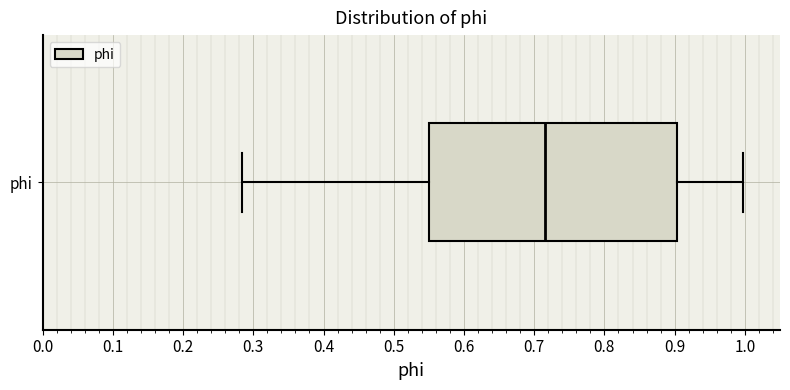

Read this box plot against the x-axis: the position of the median line, the range covered by the box, and the ends of both whiskers. The values are not printed on the chart, so give them approximately, as read against the axis.

median 0.72, box 0.55 to 0.90, whiskers 0.28 to 1.00